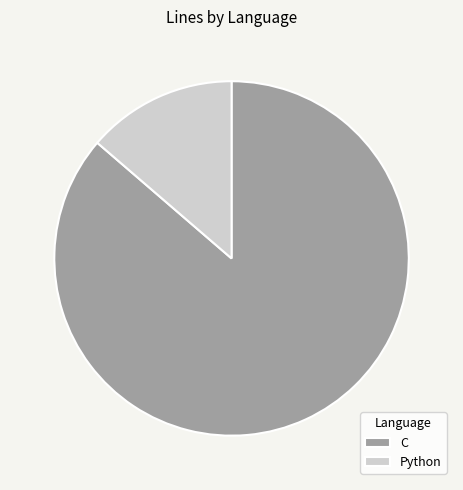

Which has a higher value, Python or C?

C